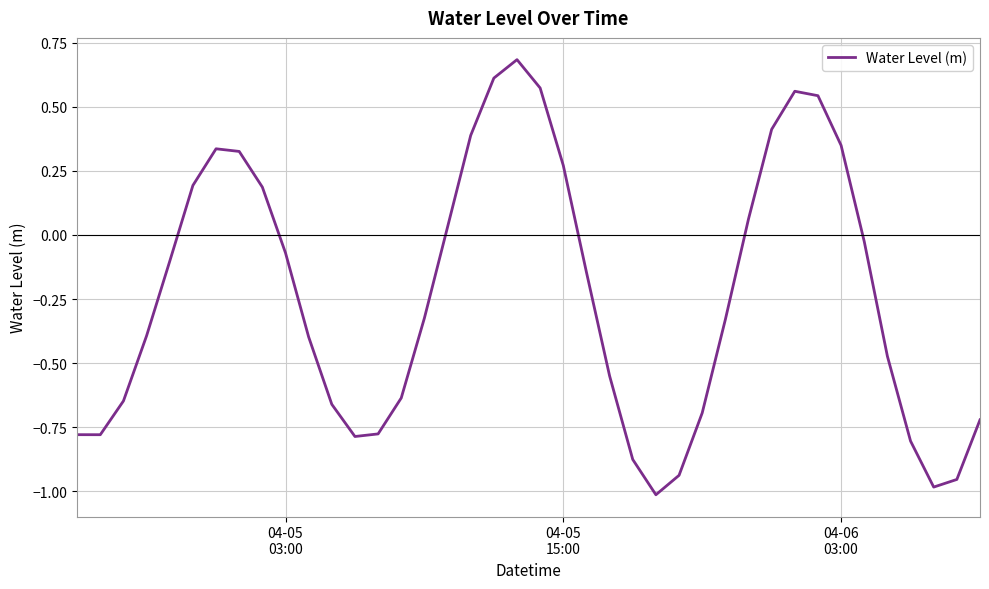

What is the difference between the maximum and minimum values?

1.7